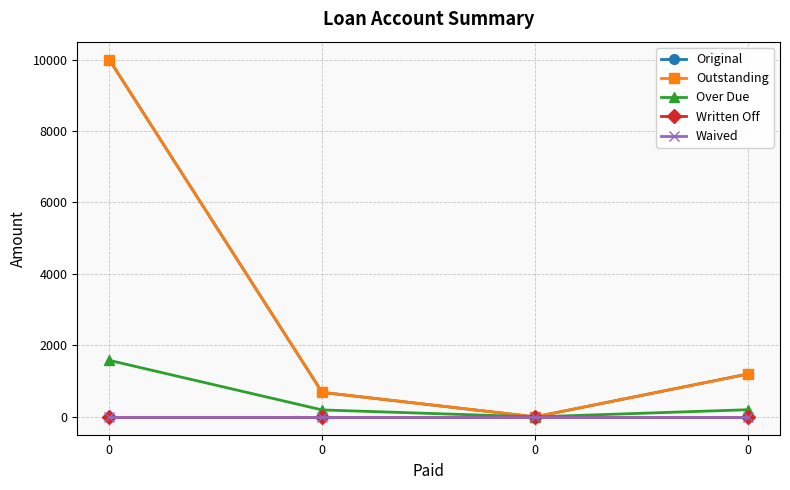

Between 0 and 0, which series saw the biggest shift?

Original